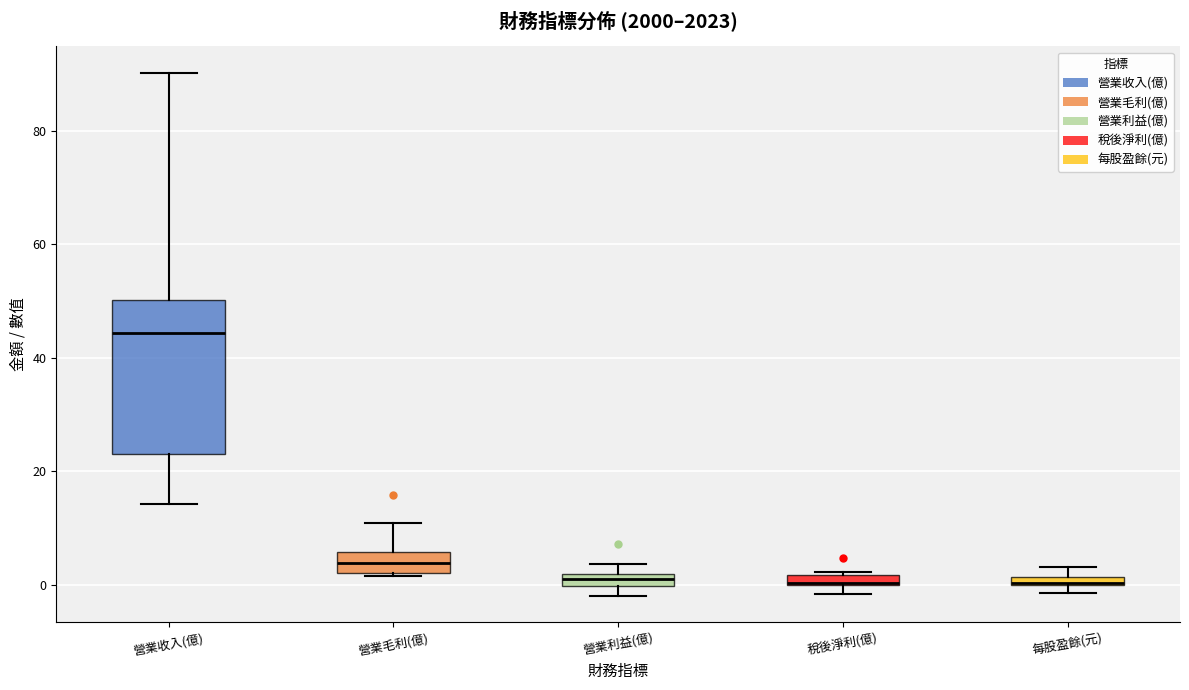

Where is the upper edge of the box for 稅後淨利(億) on the y-axis? The values are not printed on the chart, so give them approximately, as read against the axis.

2